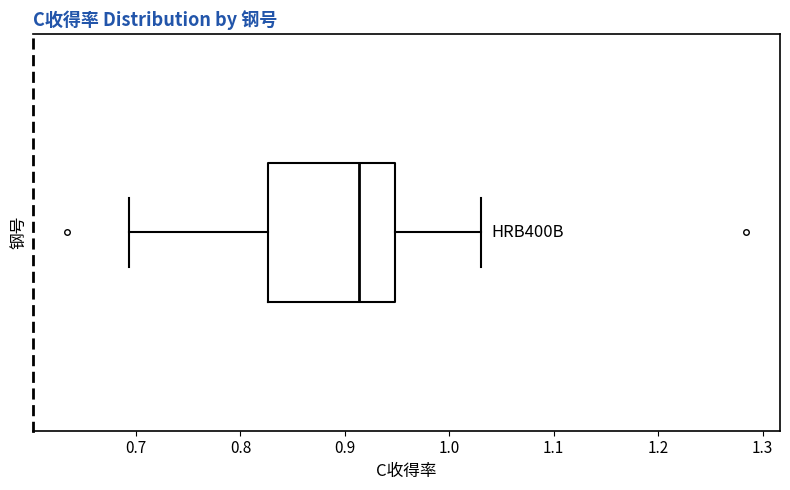

Read this box plot against the x-axis: the position of the median line, the range covered by the box, and the ends of both whiskers. The values are not printed on the chart, so give them approximately, as read against the axis.

median 0.91, box 0.83 to 0.95, whiskers 0.69 to 1.03